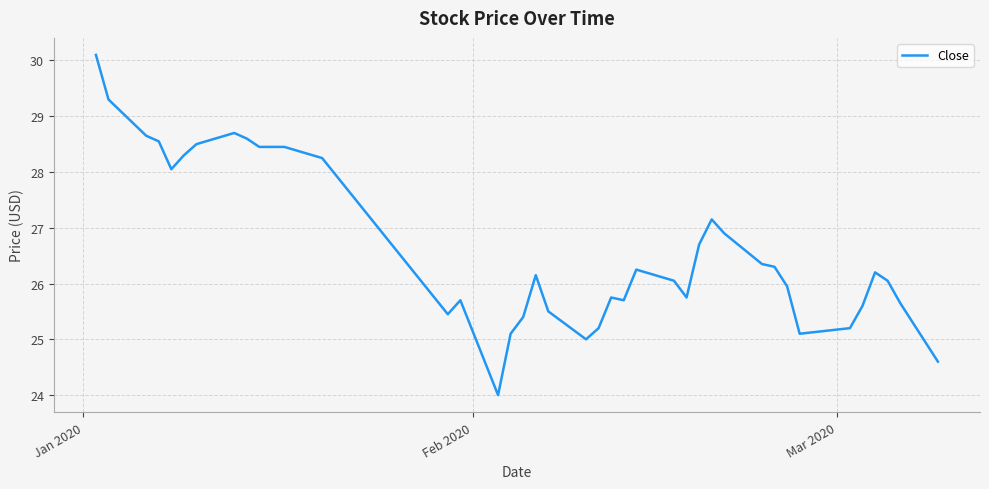

What is the smallest value displayed?

24.0